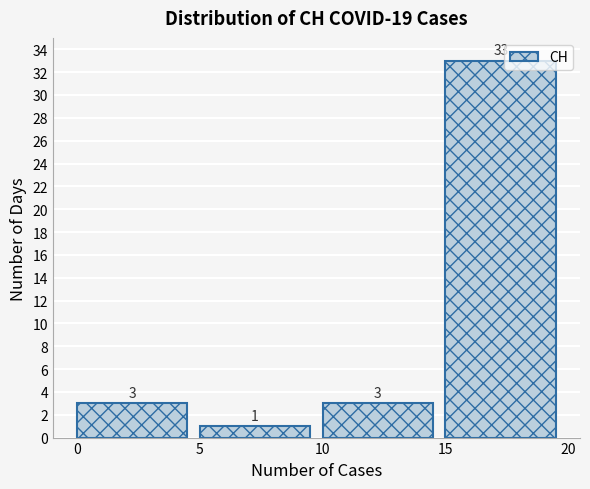

Reading left to right, extract all data points from this chart.

0=3	5=1	10=3	15=33